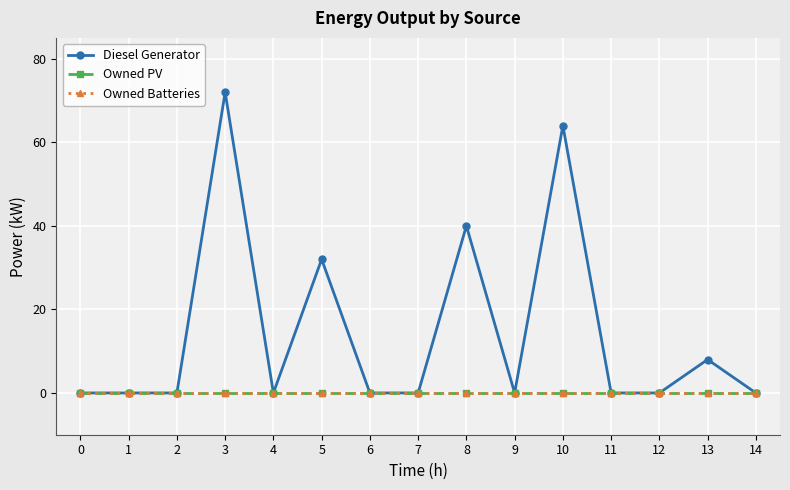

Does the chart have visible grid lines?

Yes